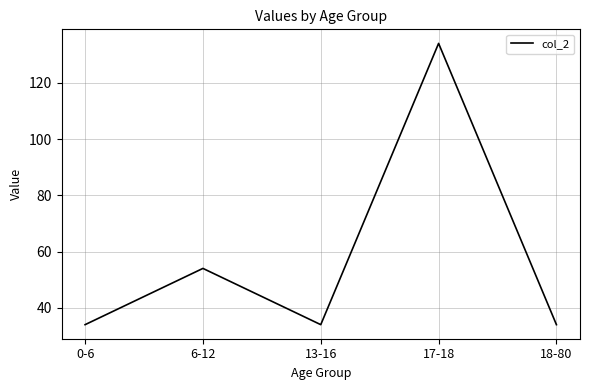

True or false: the data shows 34 at 13-16.

True